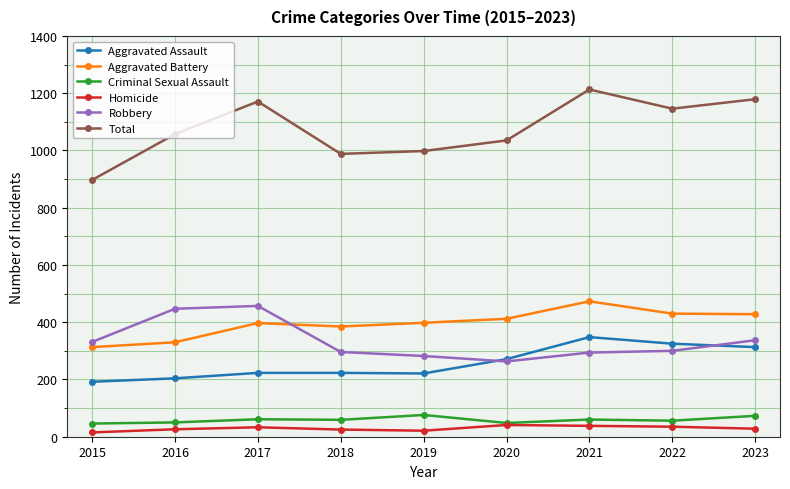

True or false: Total and Robbery intersect in this chart.

False